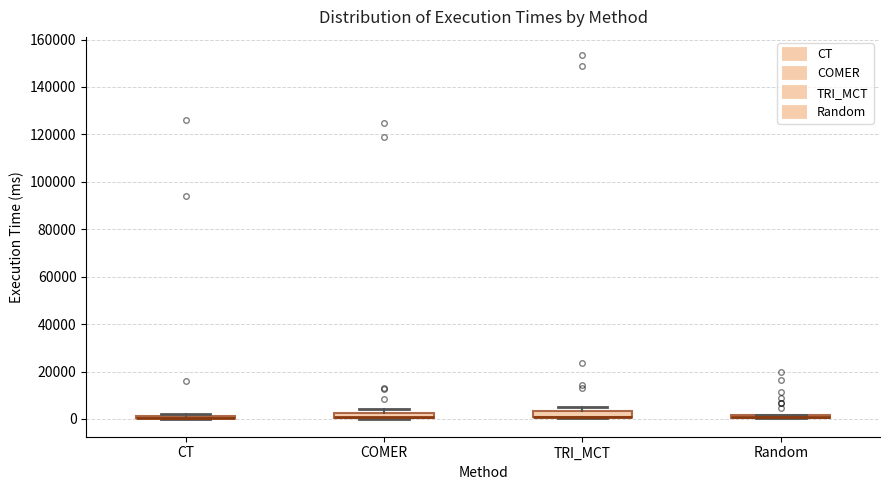

Where is the upper edge of the box for COMER on the y-axis? The values are not printed on the chart, so give them approximately, as read against the axis.

2000